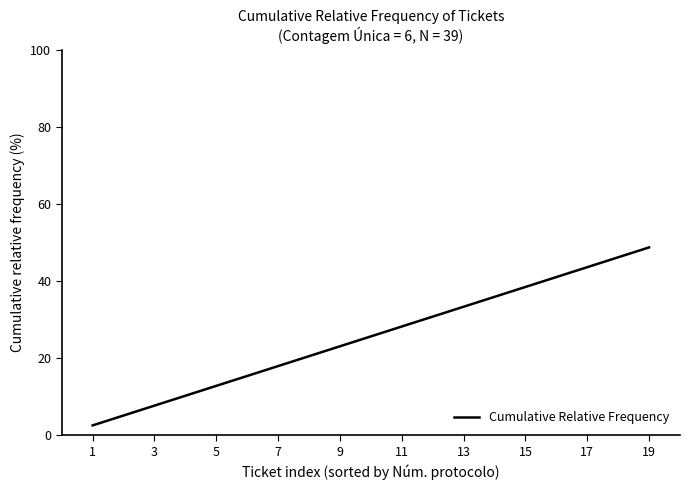

What is the minimum value shown in the chart?

2.6